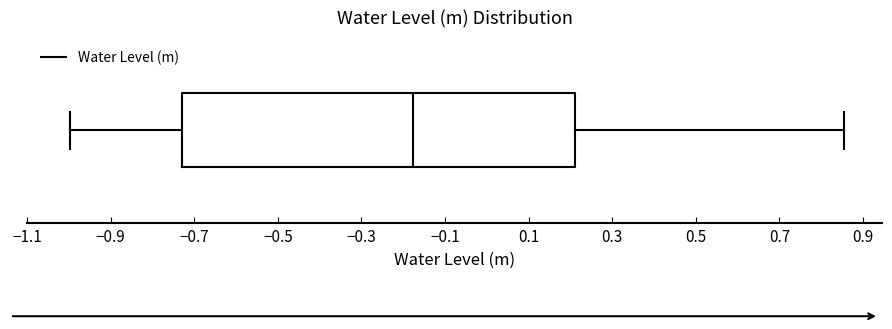

Read this box plot against the x-axis: the position of the median line, the range covered by the box, and the ends of both whiskers. The values are not printed on the chart, so give them approximately, as read against the axis.

median -0.18, box -0.72 to 0.22, whiskers -1.00 to 0.86